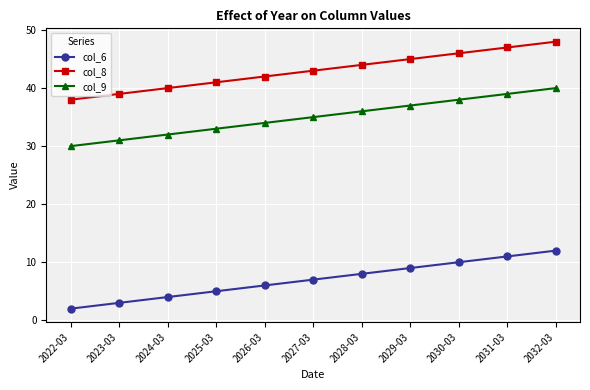

True or false: col_8 and col_9 cross at least once.

False